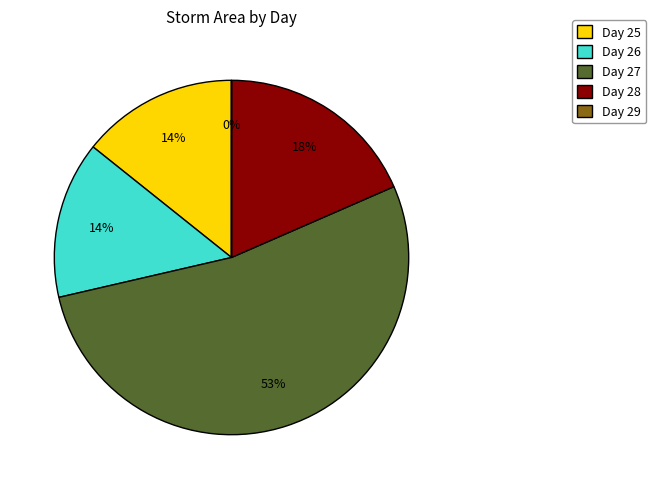

To the nearest percent, what is the average slice percentage?

20%